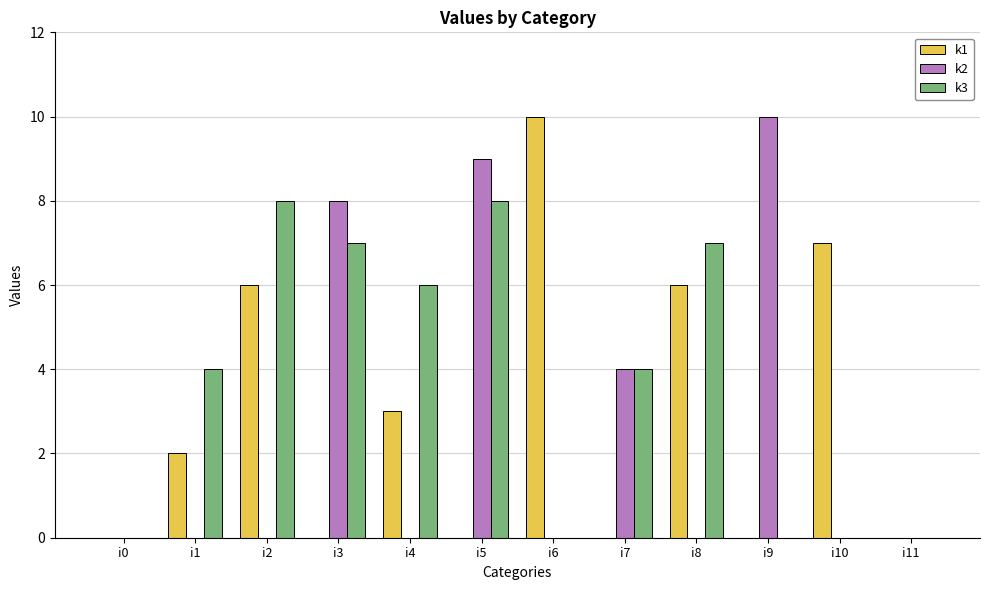

Is it true that k2 equals 0 at i4?

True